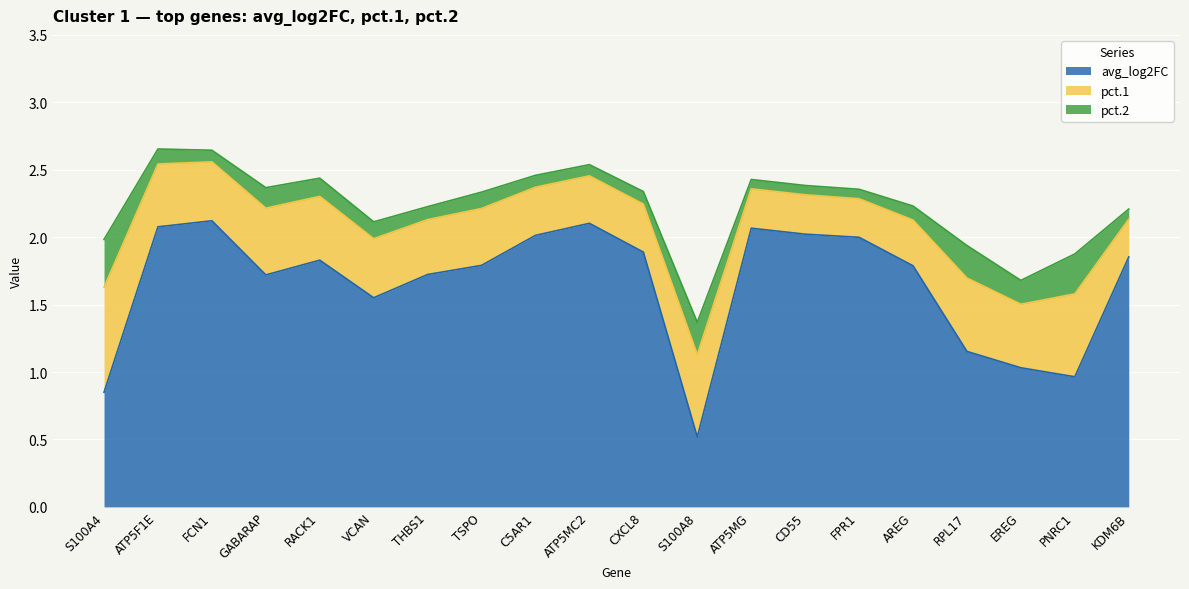

True or false: pct.1 has a value of 0.5 at RACK1.

True